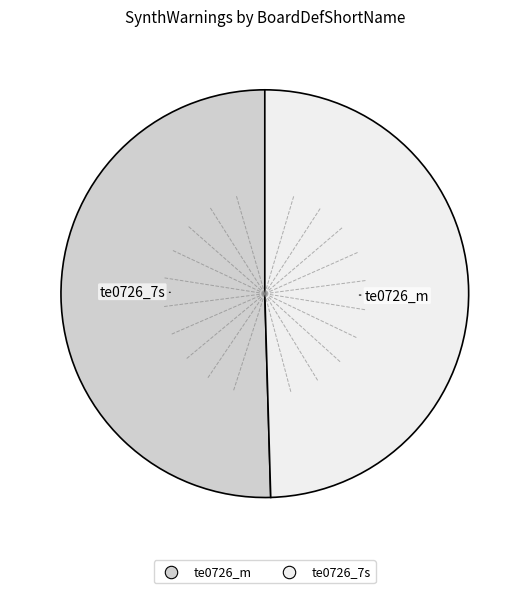

Is there a majority slice in this chart?

Yes